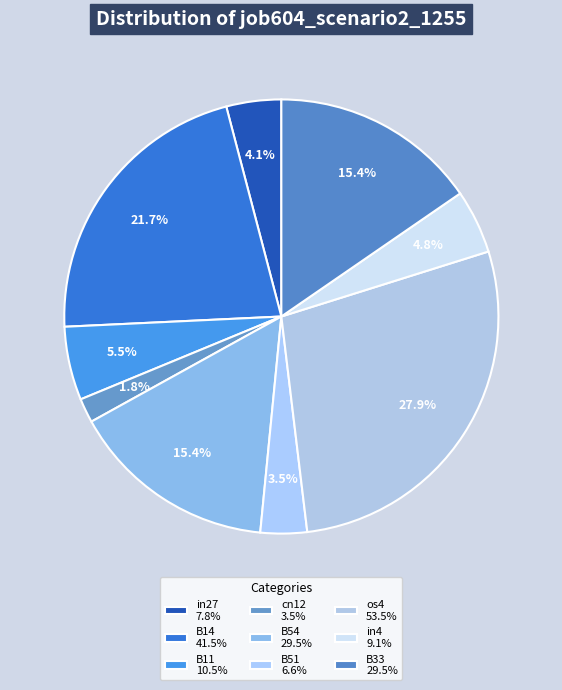

To the nearest percent, what is the difference between the largest and smallest slice percentages?

26%